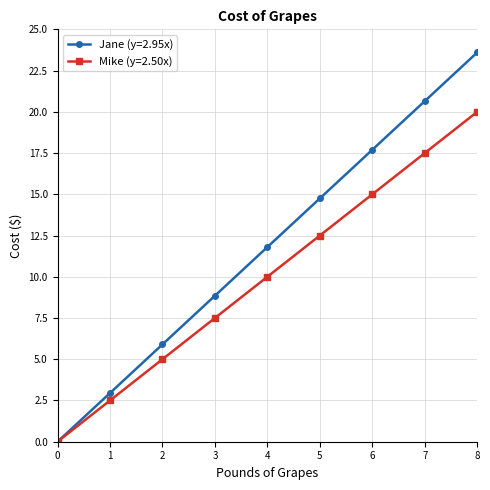

At which category is the sum across all series the highest?

8